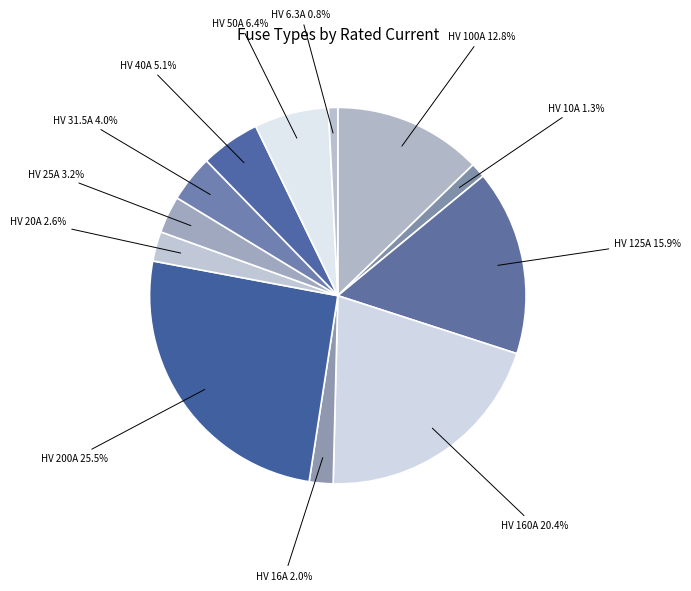

Is the sum of HV 40A and HV 50A greater than half?

No